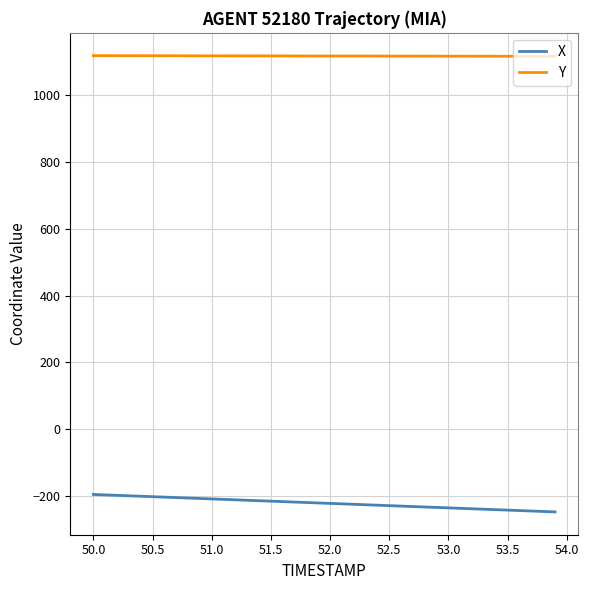

What is the average value of the Y series?

1117.1